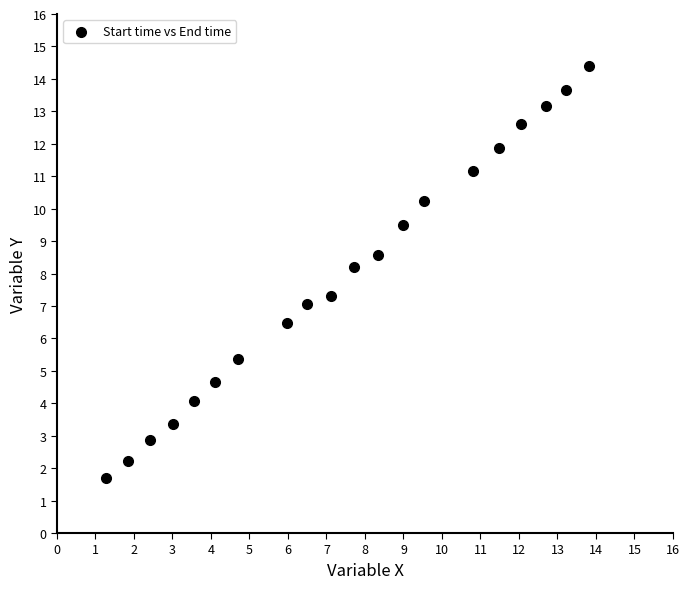

What Y value in the scatter plot is closest to 8?

8.2